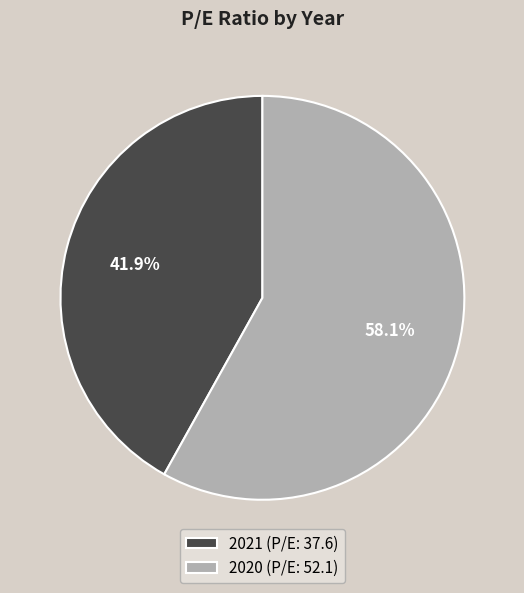

Between 2021 (P/E: 37.6) and 2020 (P/E: 52.1), which is larger?

2020 (P/E: 52.1)